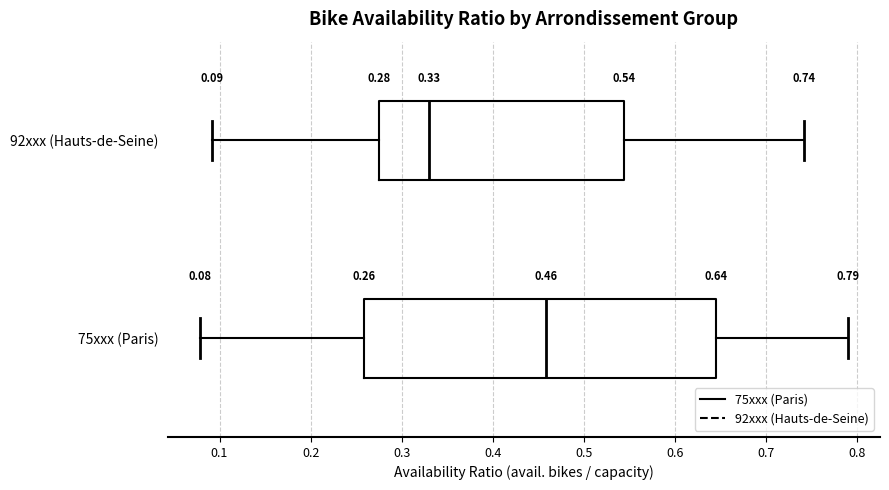

Which box's median line is the furthest to the right?

75xxx (Paris)